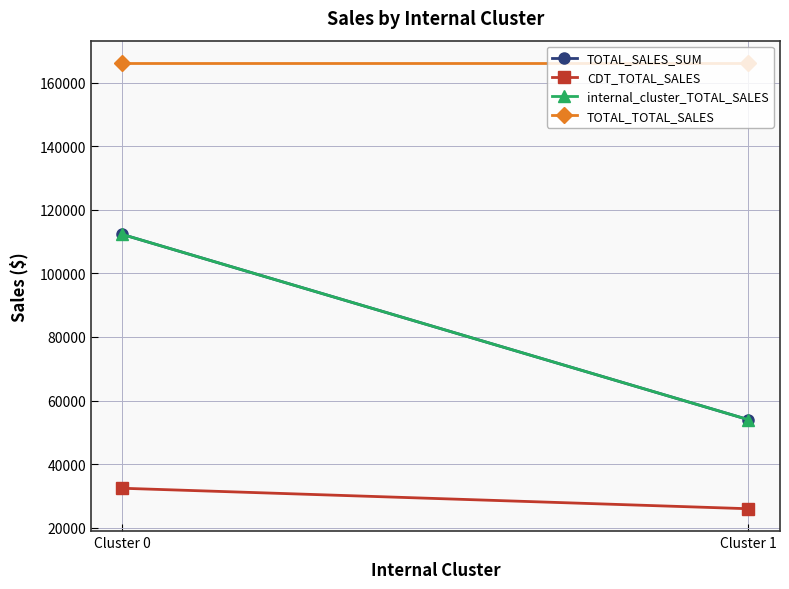

How many distinct data groups are displayed?

4